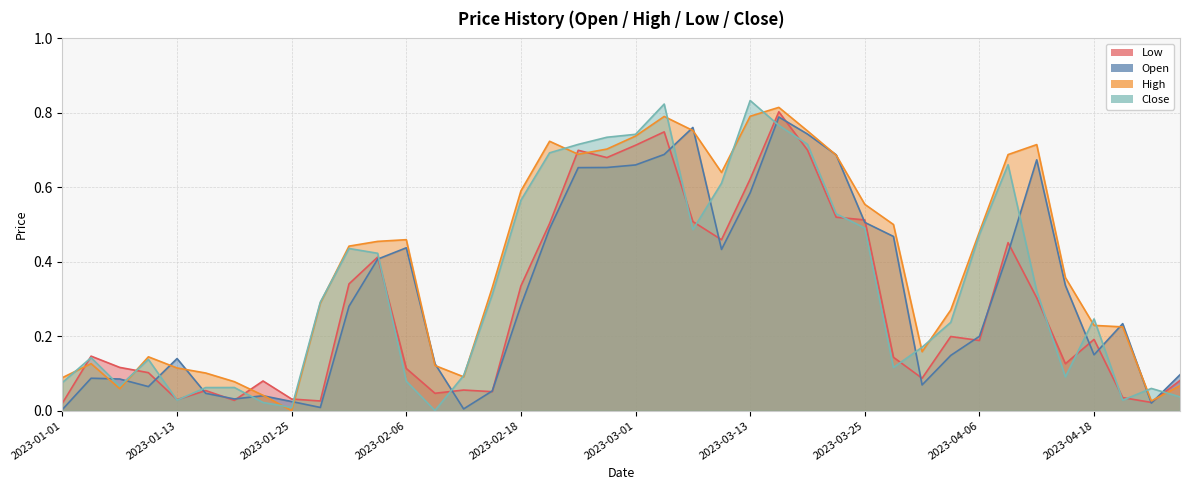

Rank the series at 2023-04-06 from lowest to highest value.

Low, Open, Close, High